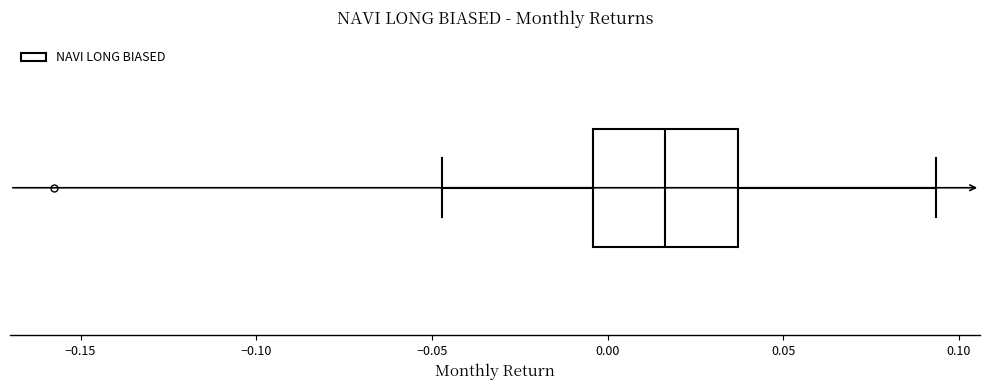

Where does the median line of the box sit on the x-axis? The values are not printed on the chart, so give them approximately, as read against the axis.

0.015